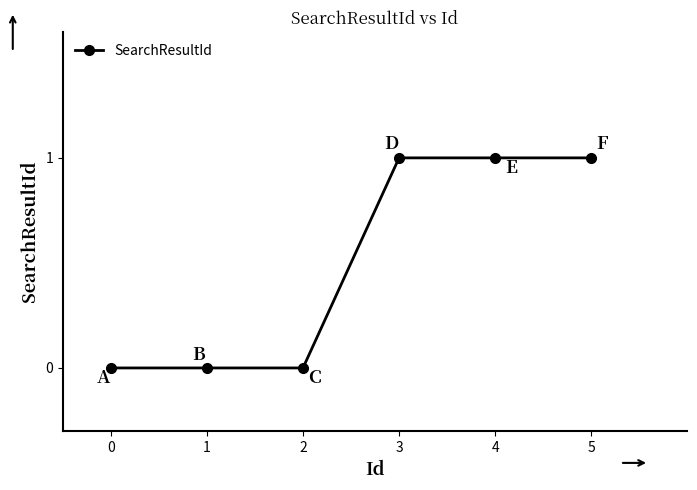

Reading left to right, list all the values displayed in this chart.

0	0	0	1	1	1